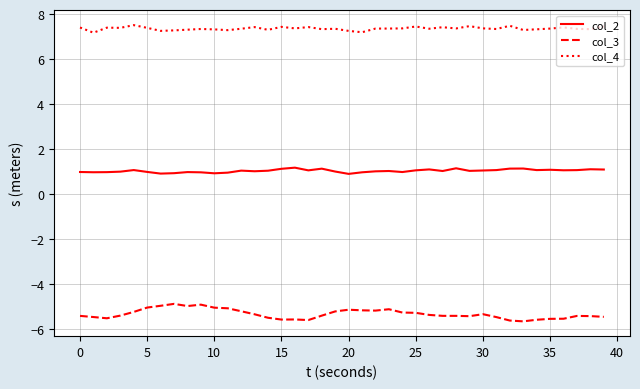

What are all the series names shown in the legend?

col_2, col_3, col_4